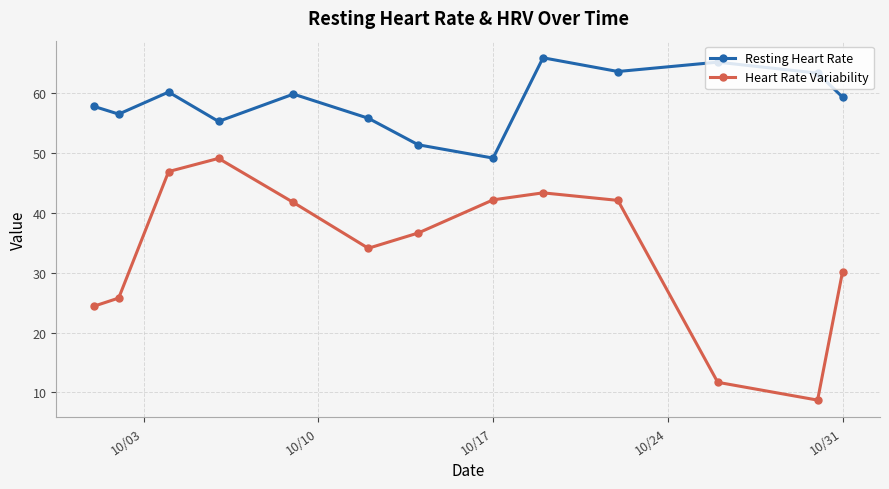

Which series has the largest total across all categories?

Resting Heart Rate